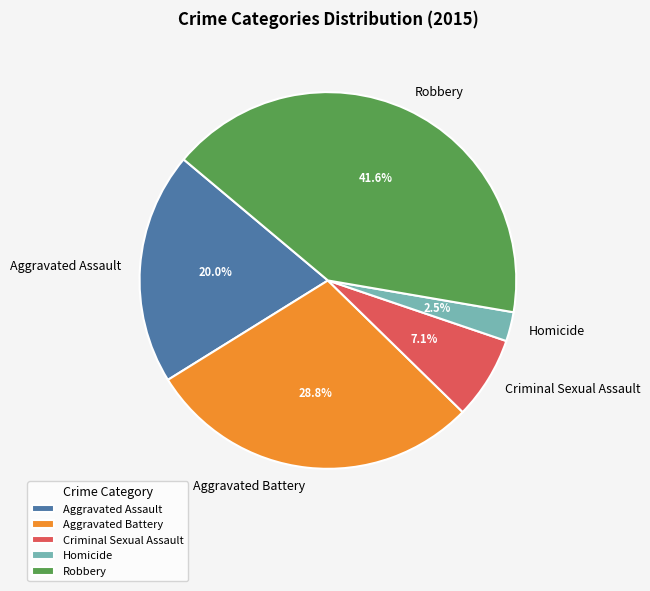

What is the largest slice in the pie chart?

Robbery